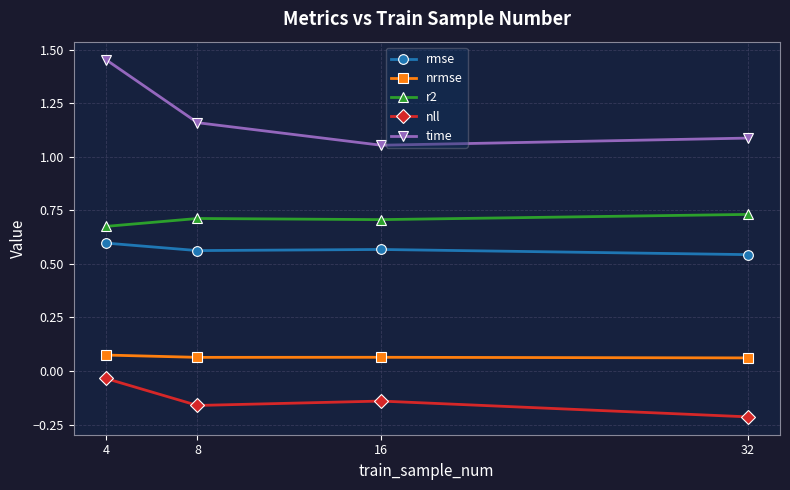

The value of nrmse at 8 is 0.0. True or false?

False